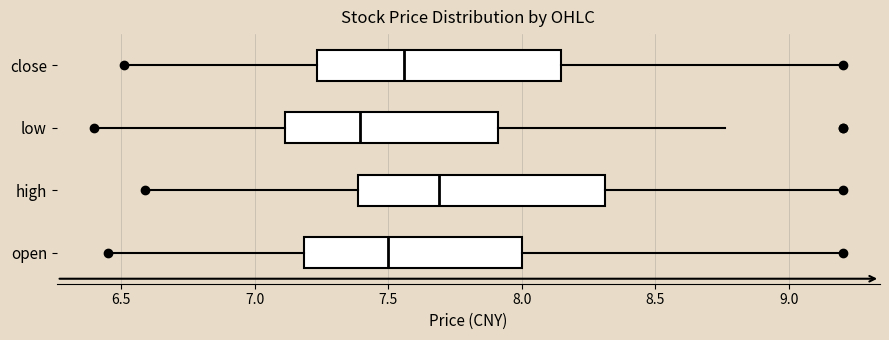

Which box's median line is the furthest to the right?

high